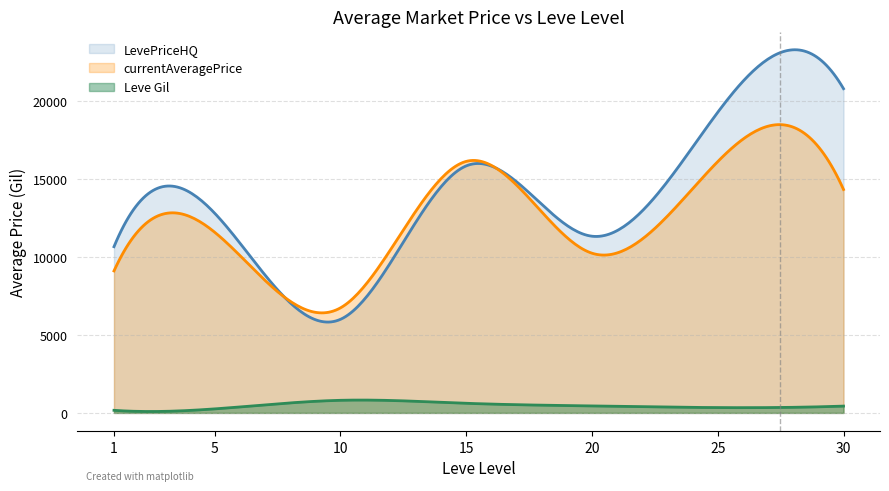

The value of currentAveragePrice at 20 is -16016.3. True or false?

False